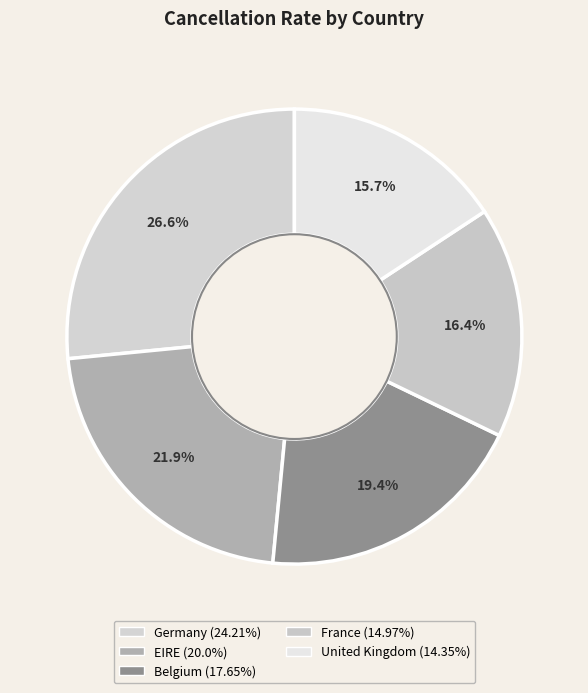

The United Kingdom slice represents 16% of the pie. True or false?

True